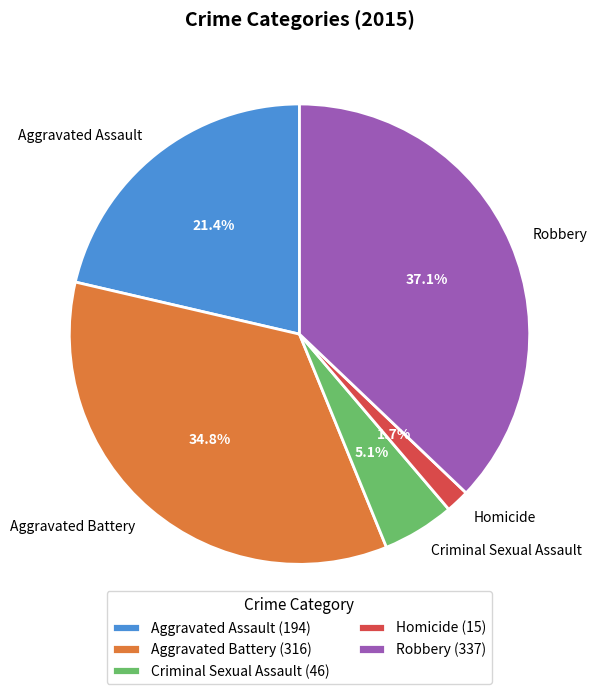

Between Aggravated Battery and Criminal Sexual Assault, which is larger?

Aggravated Battery